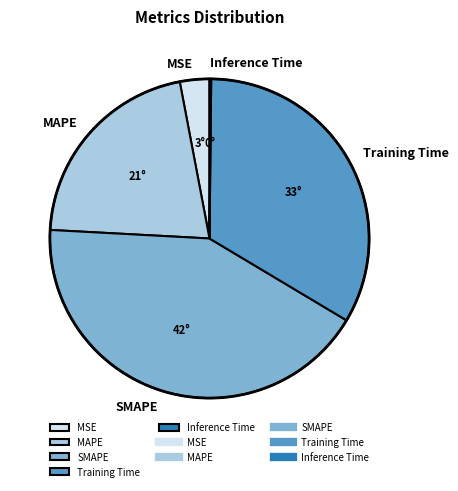

Does any single category account for the majority?

No